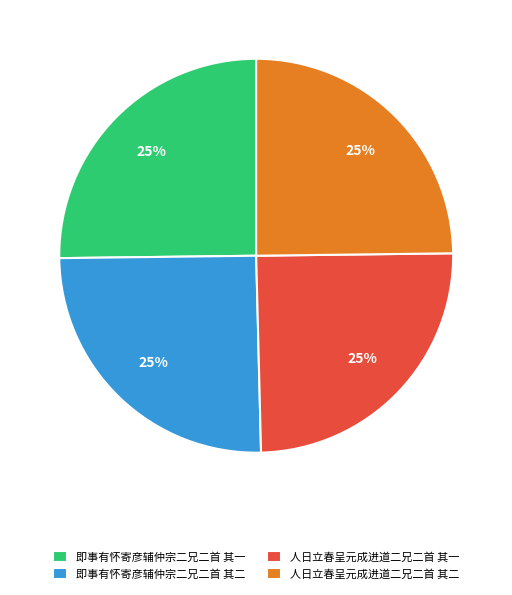

Is 人日立春呈元成进道二兄二首 其一 the majority of the pie?

No